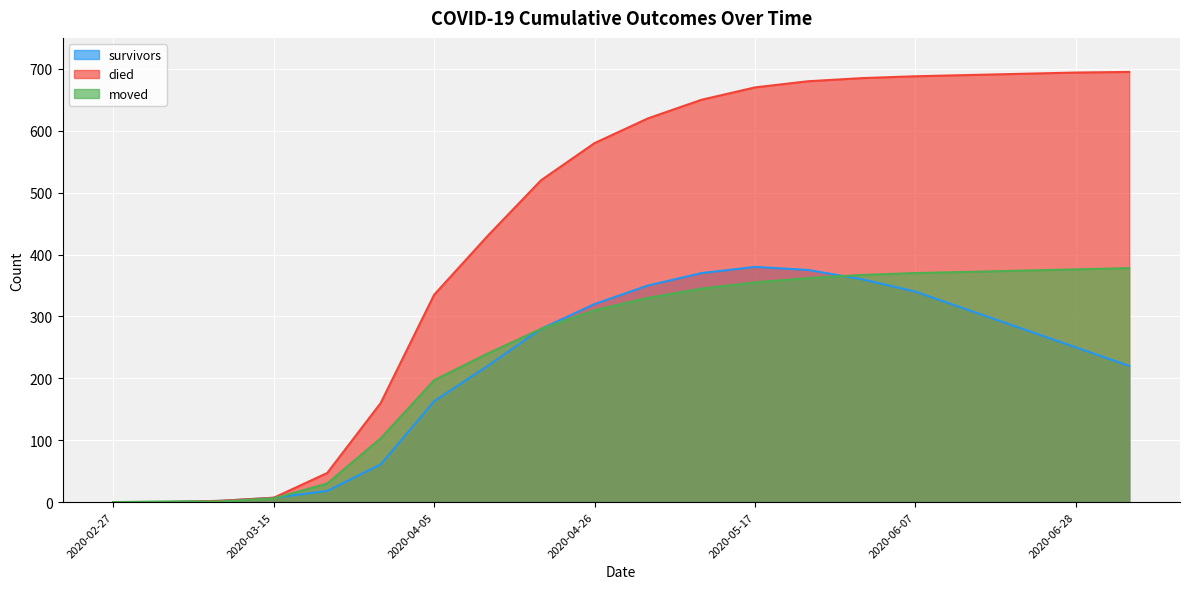

Reading left to right, transcribe all the data shown in this chart.

survivors: 0	0	2	7	18	61	163	220	280	320	350	370	380	375	360	340	310	280	250	220
died: 0	0	2	7	47	160	335	430	520	580	620	650	670	680	685	688	690	692	694	695
moved: 0	1	1	6	30	103	197	240	280	310	330	345	355	362	367	370	372	374	376	378